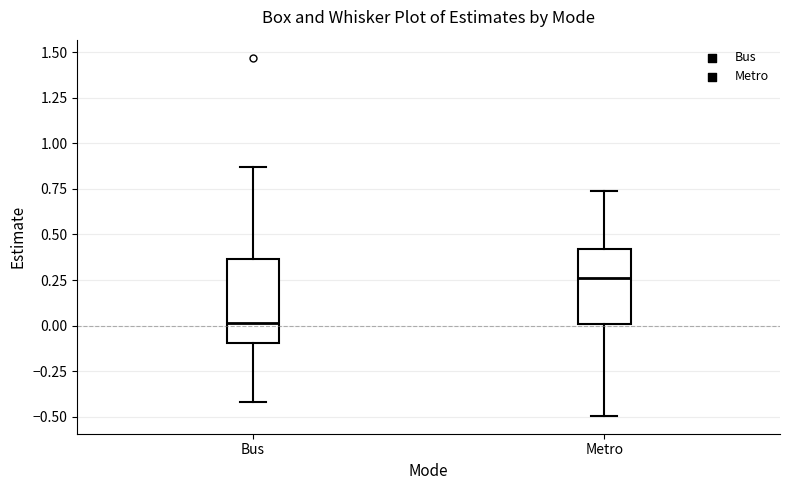

Where is the upper edge of the box for Metro on the y-axis? The values are not printed on the chart, so give them approximately, as read against the axis.

0.40